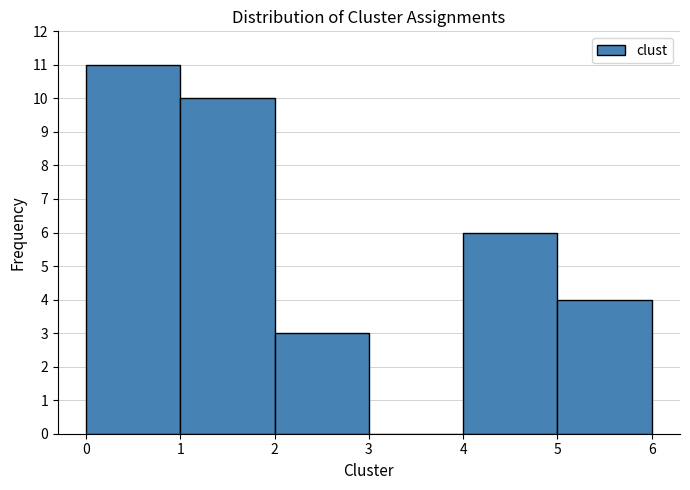

What is the height of the bar covering 0 to 1 on the x-axis? The values are not printed on the chart, so give them approximately, as read against the axis.

11